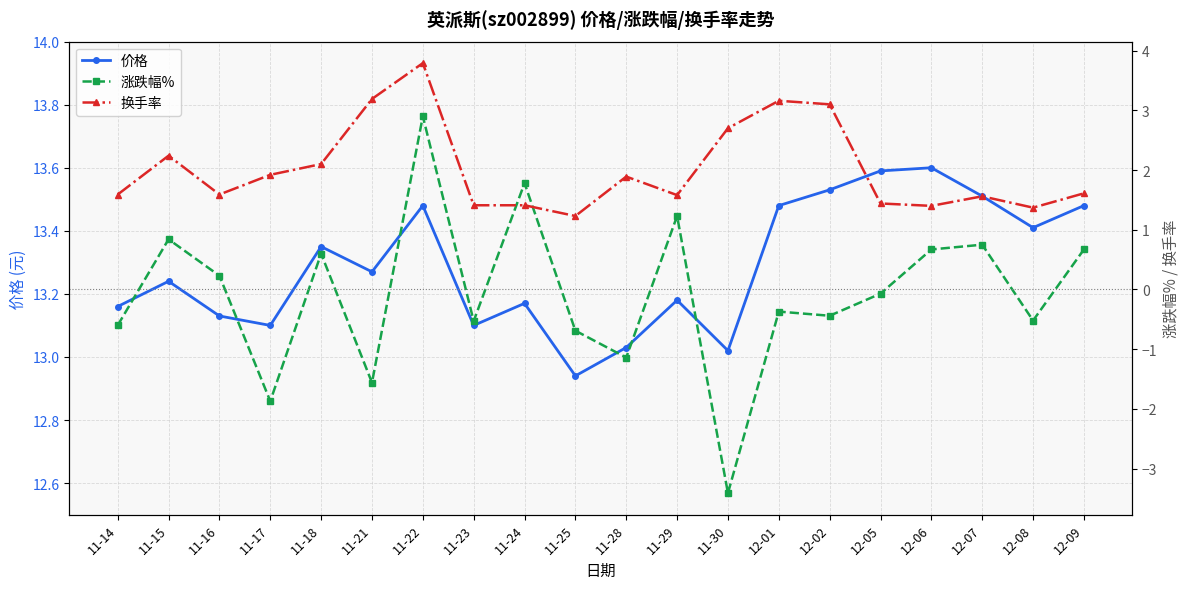

How many interior local peaks does the 换手率 series have?

5